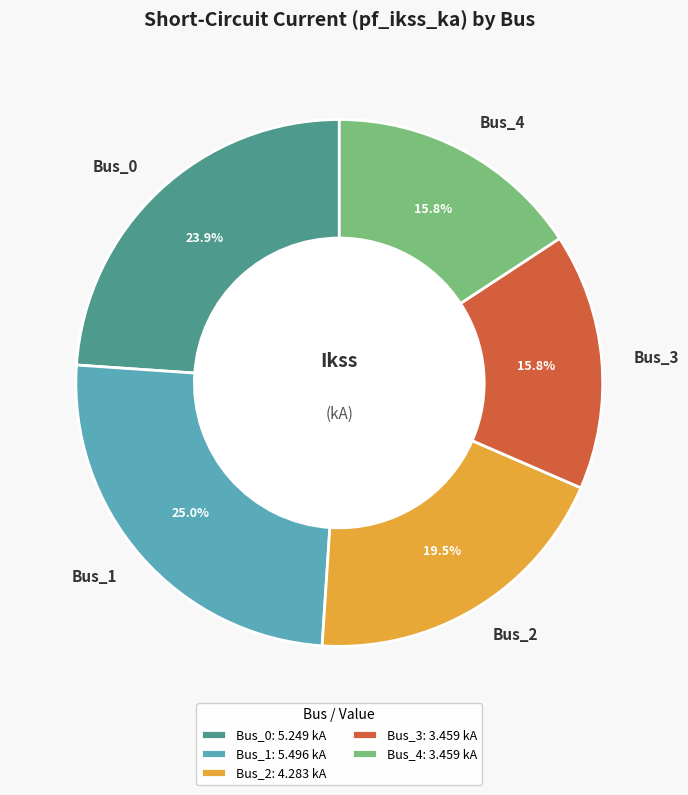

Is there a majority slice in this chart?

No